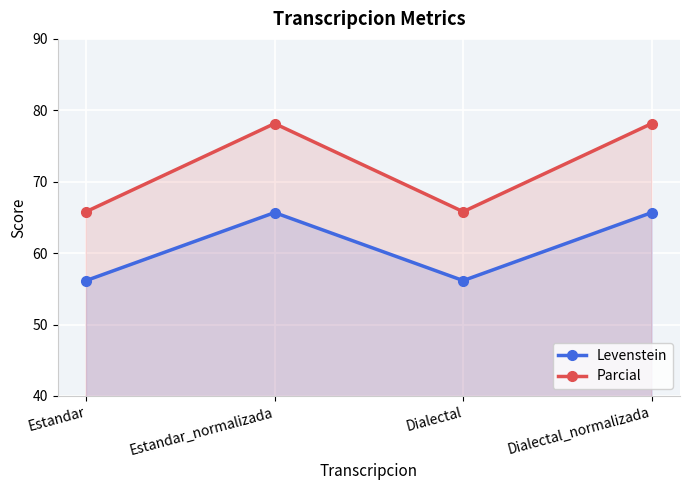

Which label corresponds to the smallest value in the chart?

Estandar